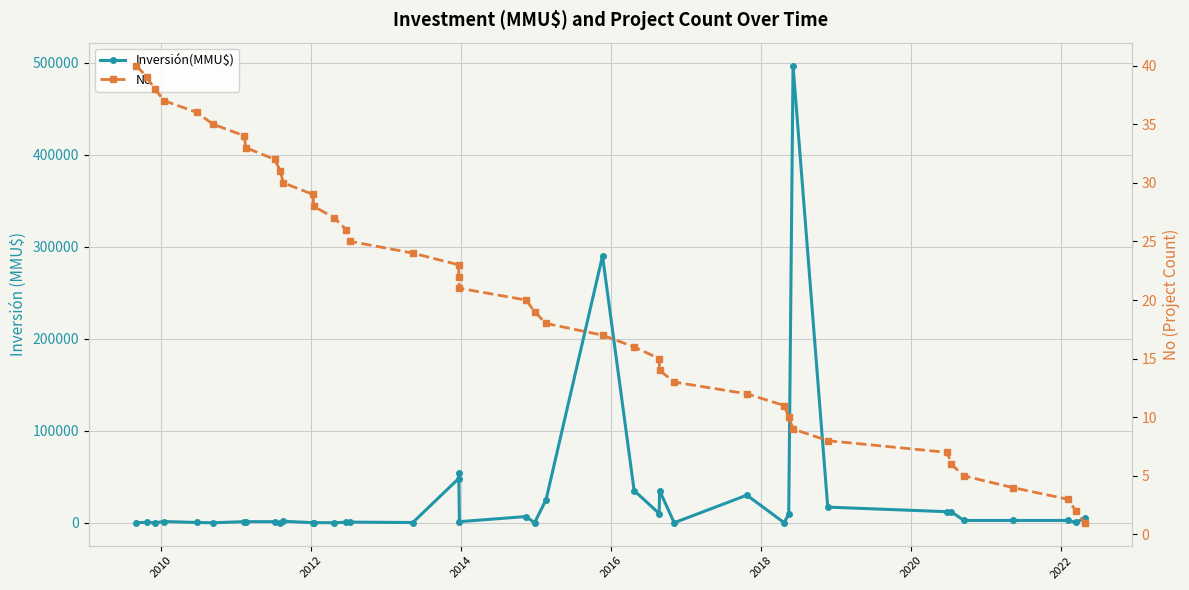

What is the value of the No point at the 24th from the left?

17